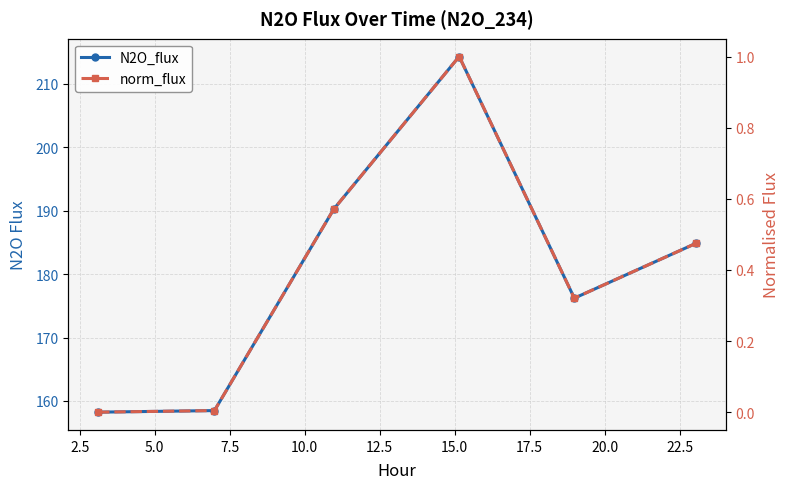

Reading left to right, transcribe all the data shown in this chart.

N2O_flux: 158.2	158.5	190.2	214.3	176.2	184.8
norm_flux: 0.0	0.0	0.6	1.0	0.3	0.5